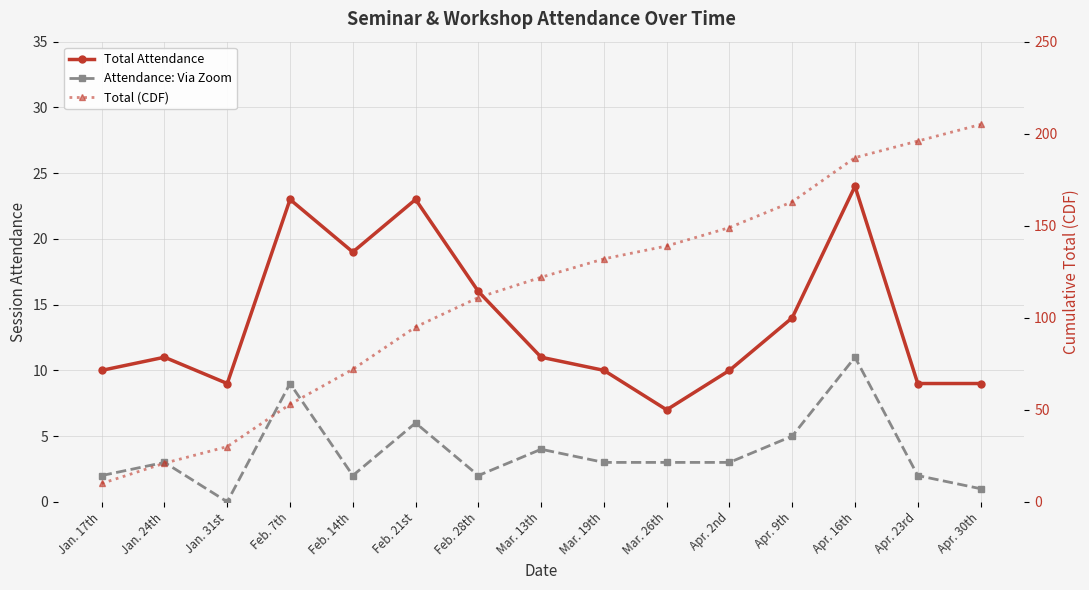

True or false: Total Attendance has a value of 16 at Feb. 28th.

True